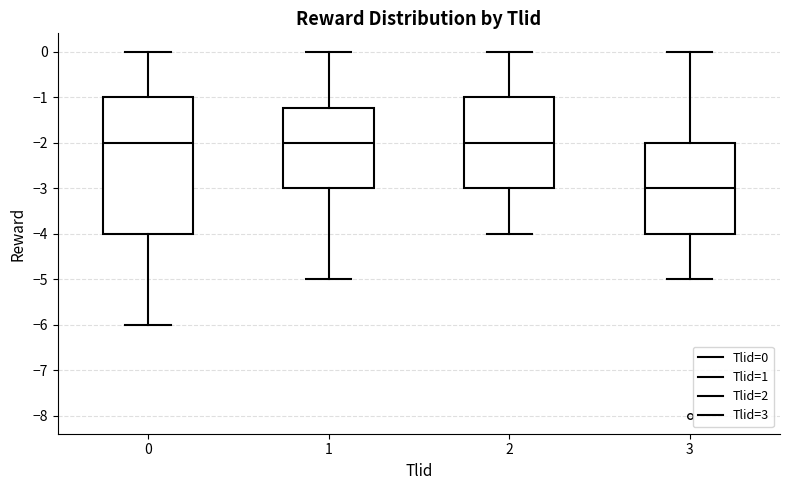

Reading left to right, transcribe this box plot: for each box, give where its median line is, the range the box spans, and where its two whiskers end, as read against the y-axis. The values are not printed on the chart, so give them approximately, as read against the axis.

0: median -2.0, box -4.0 to -1.0, whiskers -6.0 to 0.0
1: median -2.0, box -3.0 to -1.2, whiskers -5.0 to 0.0
2: median -2.0, box -3.0 to -1.0, whiskers -4.0 to 0.0
3: median -3.0, box -4.0 to -2.0, whiskers -5.0 to 0.0